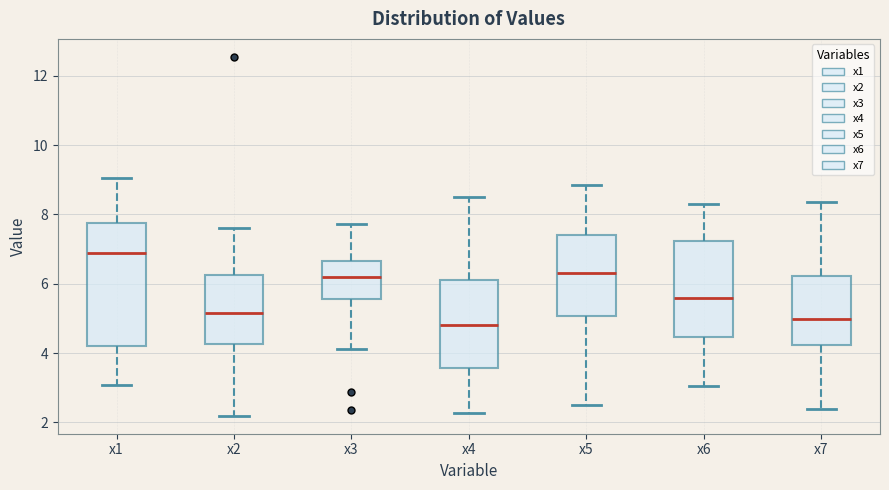

Which box has the highest median line?

x1